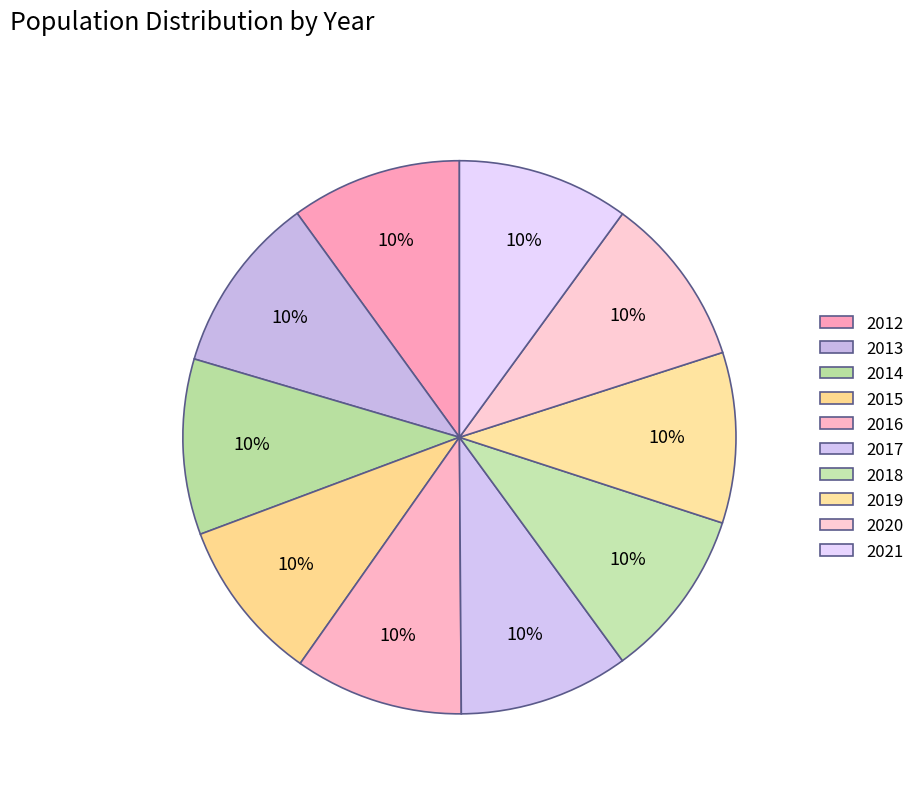

How many segments does this pie chart have?

10